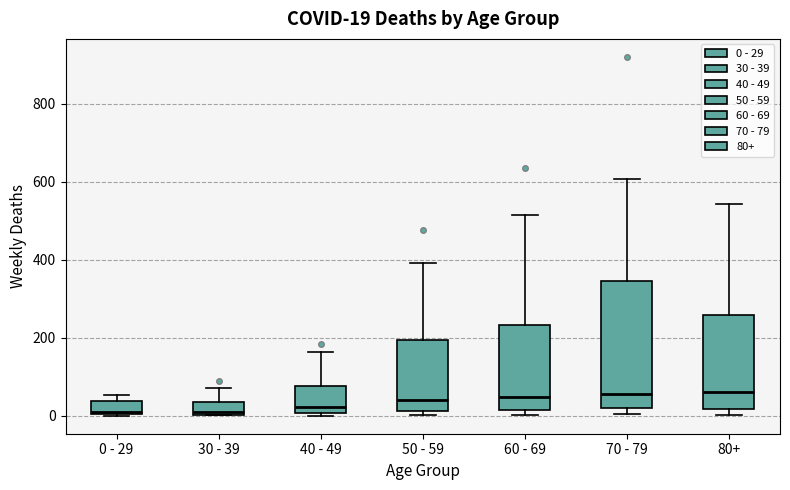

Comparing the boxes themselves (not the whiskers), which one is the tallest?

70 - 79